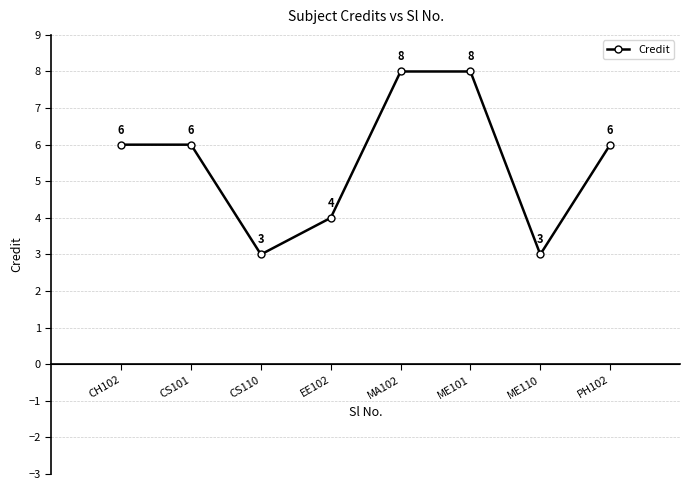

What is the label of the 8th point from the right?

CH102